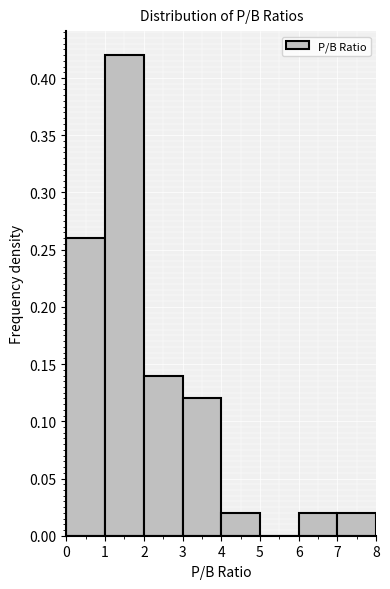

Which range on the x-axis has the tallest bar?

1 to 2